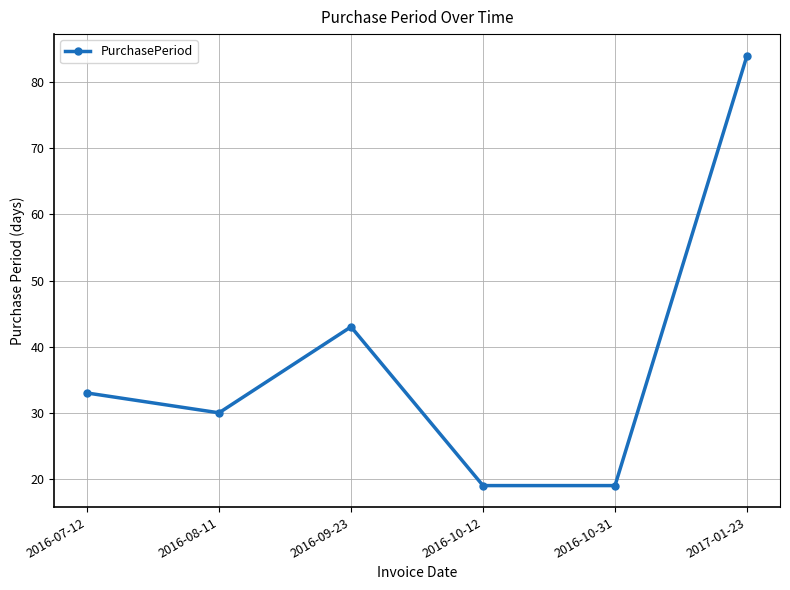

What is the label of the 4th point from the left?

2016-10-12